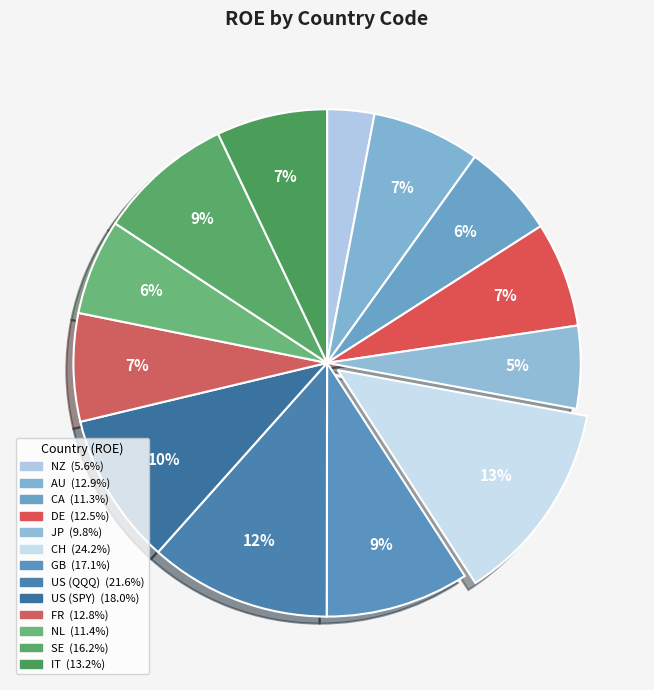

How many segments does this pie chart have?

13